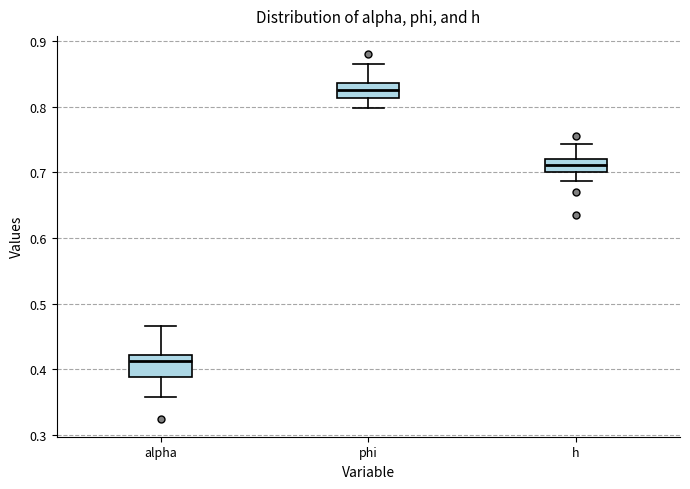

Reading left to right, transcribe this box plot: for each box, give where its median line is, the range the box spans, and where its two whiskers end, as read against the y-axis. The values are not printed on the chart, so give them approximately, as read against the axis.

alpha: median 0.41, box 0.39 to 0.42, whiskers 0.36 to 0.47
phi: median 0.83, box 0.81 to 0.84, whiskers 0.80 to 0.87
h: median 0.71, box 0.70 to 0.72, whiskers 0.69 to 0.74